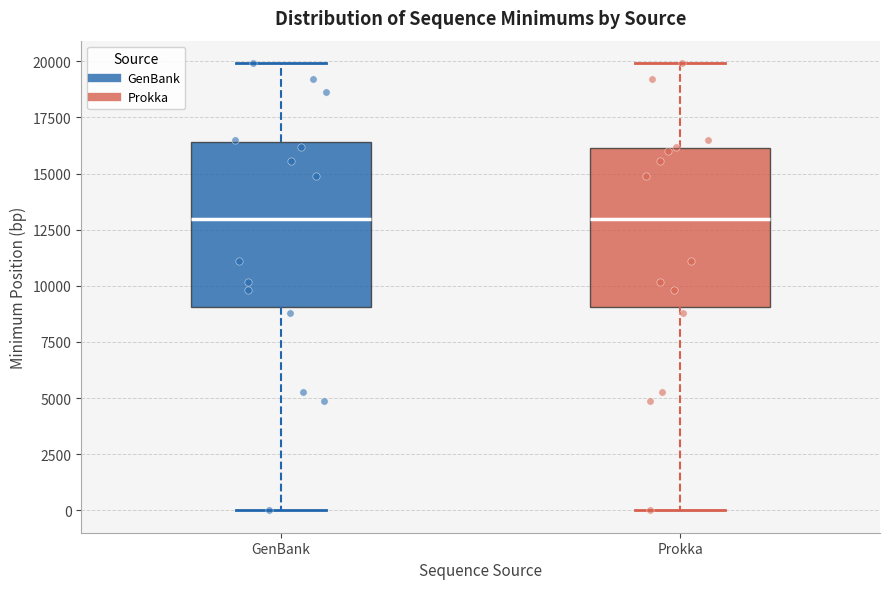

Reading left to right, read every box against the y-axis: the position of its median line, the range the box covers, and the ends of its whiskers. The values are not printed on the chart, so give them approximately, as read against the axis.

GenBank: median 13000, box 9000 to 16500, whiskers 0 to 20000
Prokka: median 13000, box 9000 to 16000, whiskers 0 to 20000